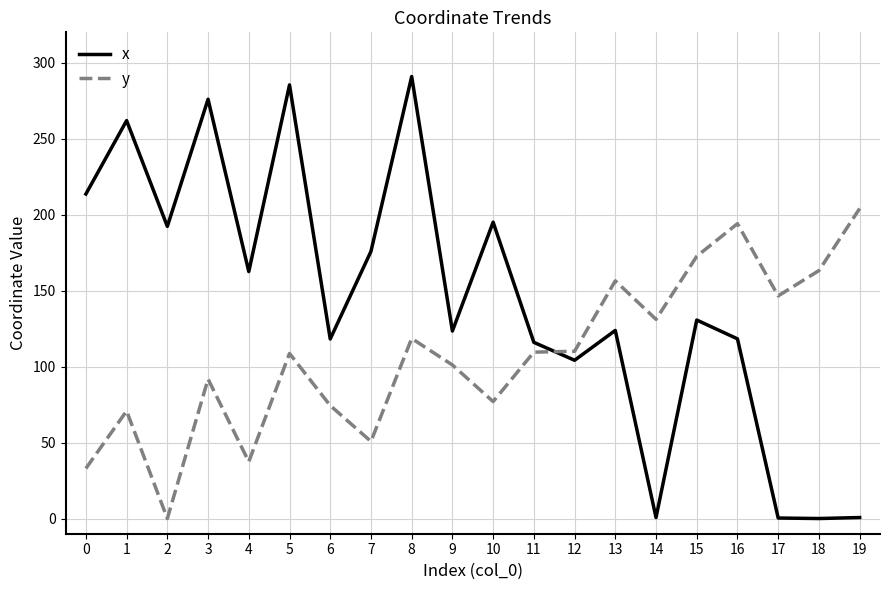

The value of x at 13 is 69.6. True or false?

False